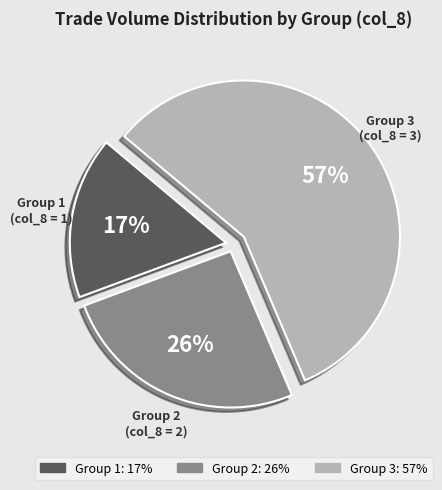

Is there a majority slice in this chart?

Yes